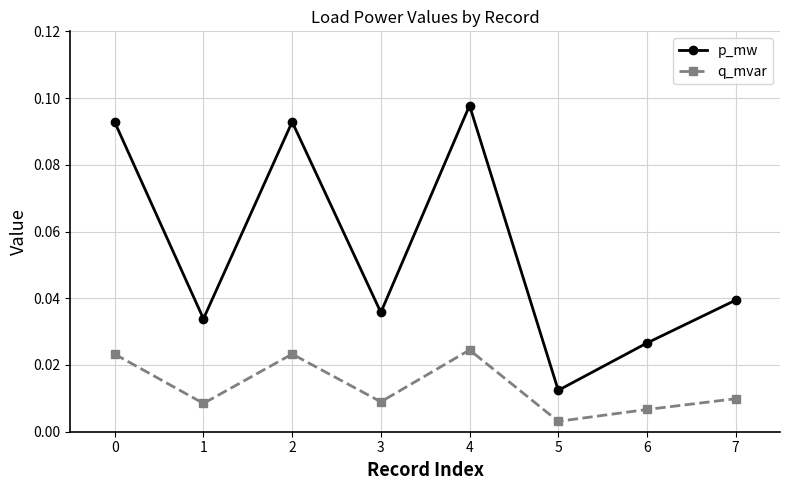

How many lines are shown in the chart?

2